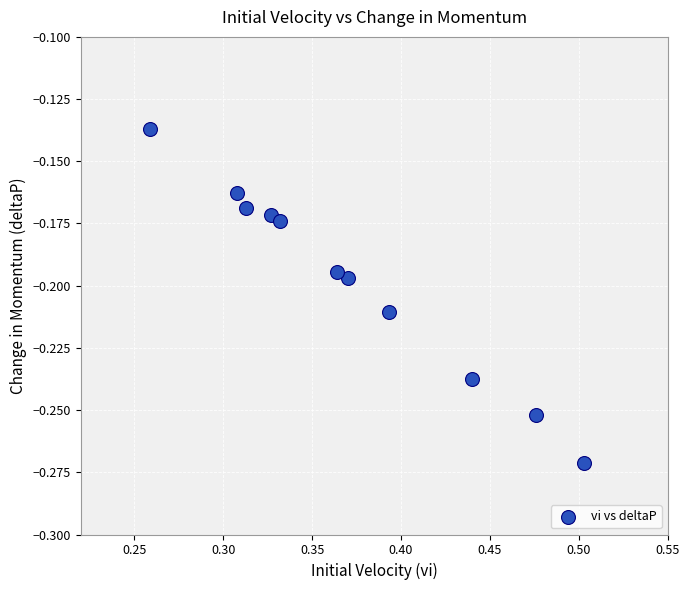

What is the average X value?

0.4